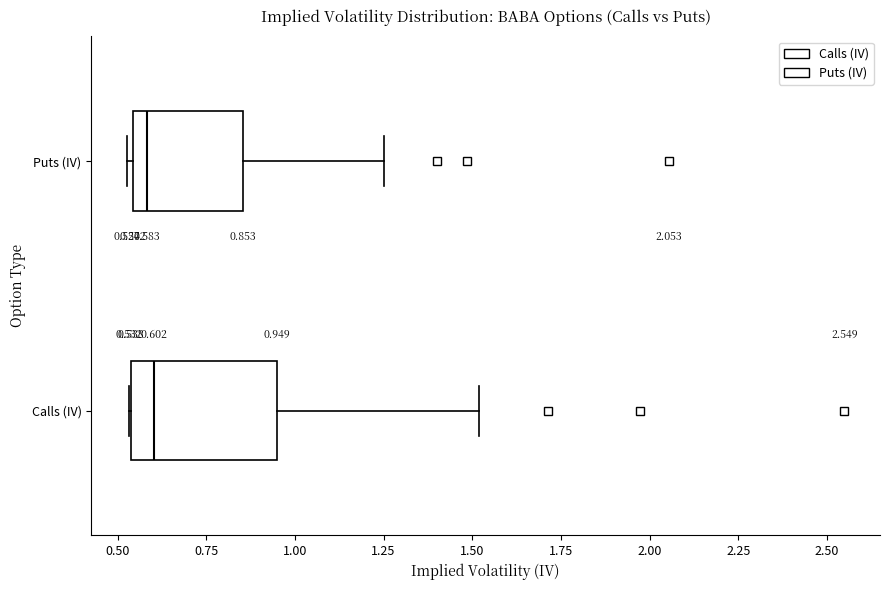

Which box is the widest, from its left edge to its right edge?

Calls (IV)